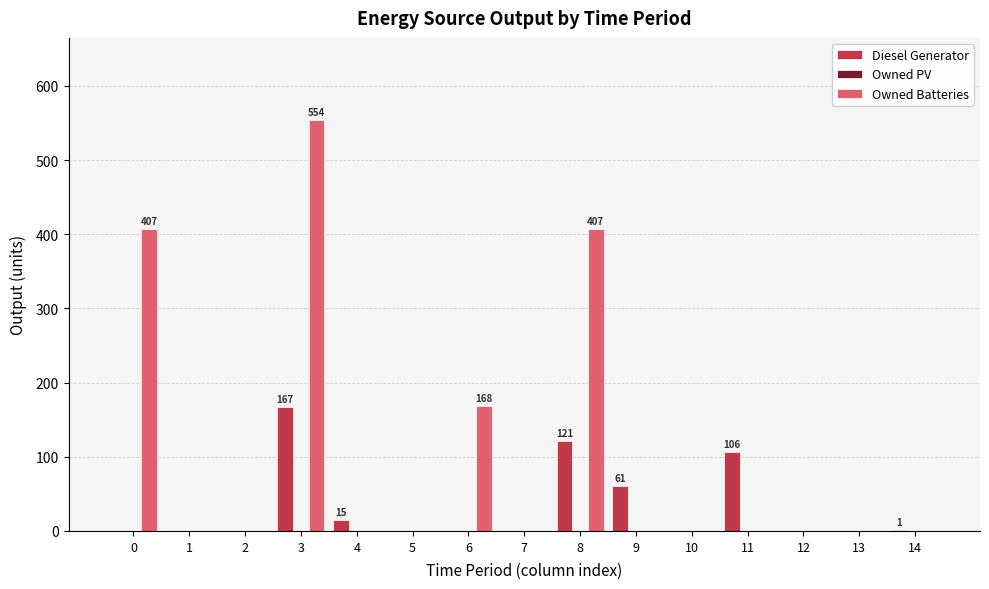

At which category is the sum across all series the highest?

3